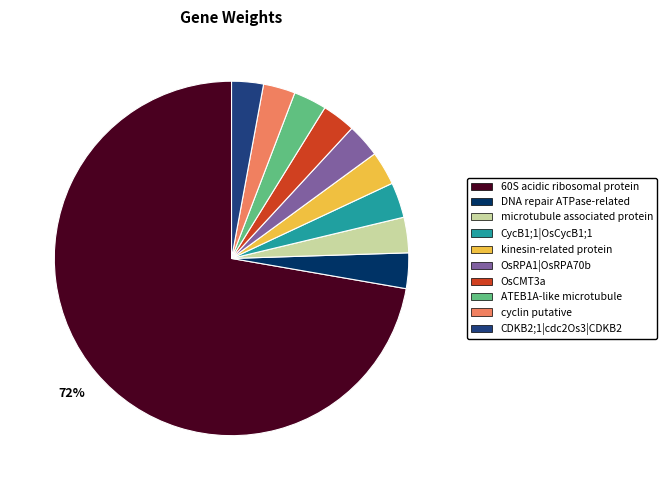

Is DNA repair ATPase-related the majority of the pie?

No